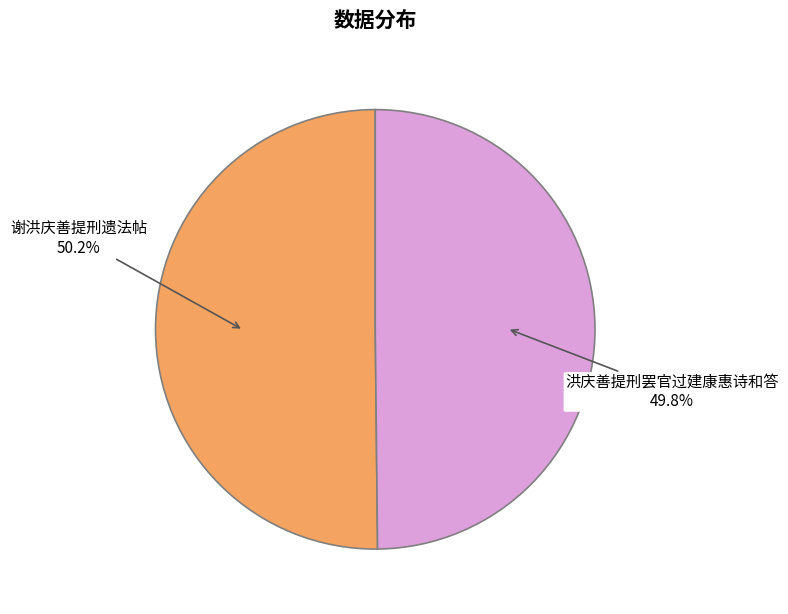

Is there a majority slice in this chart?

Yes